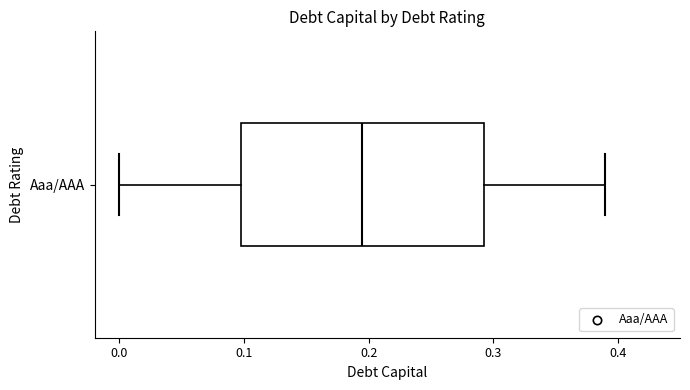

Transcribe this box plot: give where the median line is, the range the box spans, and where the two whiskers end, as read against the x-axis. The values are not printed on the chart, so give them approximately, as read against the axis.

median 0.20, box 0.10 to 0.29, whiskers 0.00 to 0.39